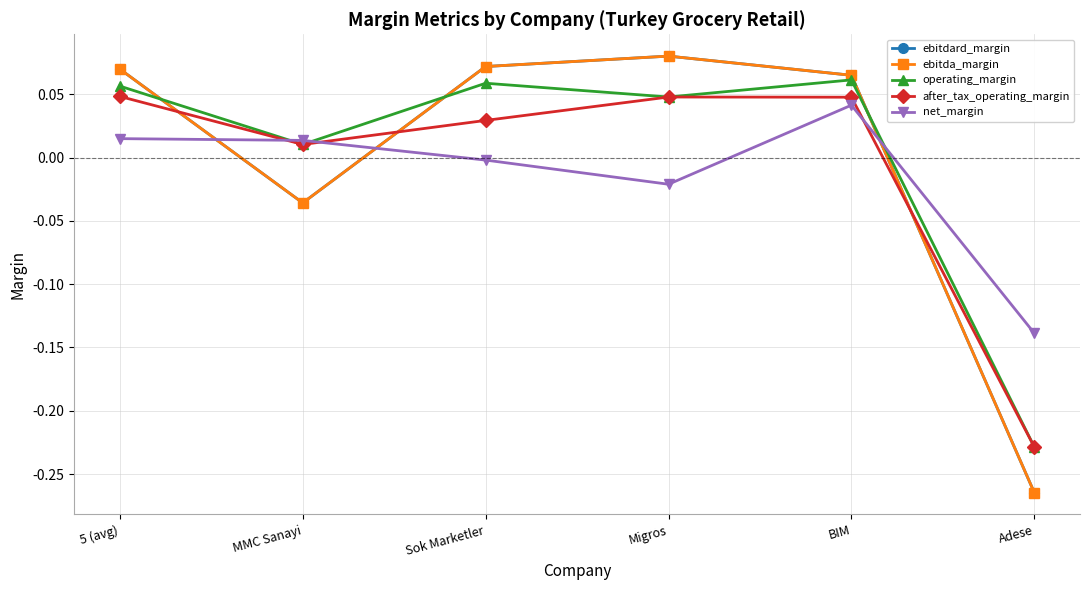

Is this an area chart (filled region under the line)?

No